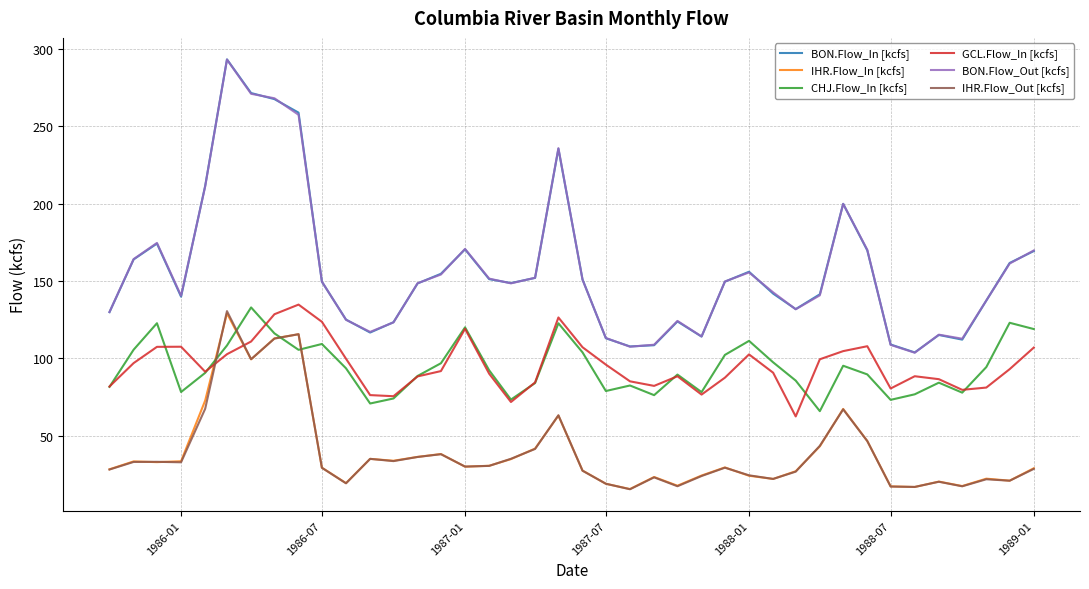

What is the greatest value displayed?

293.1